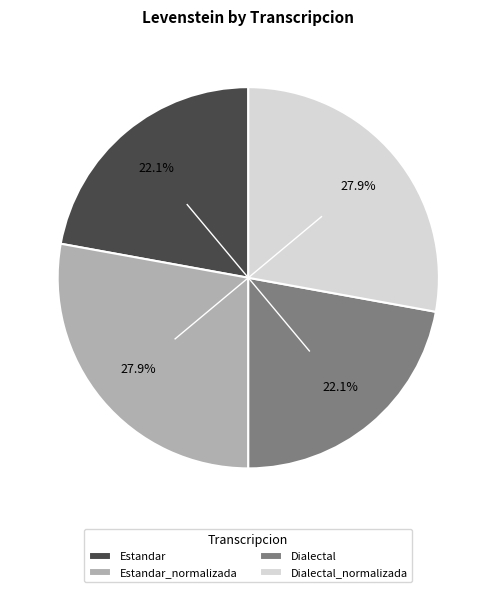

Does any single category account for the majority?

No